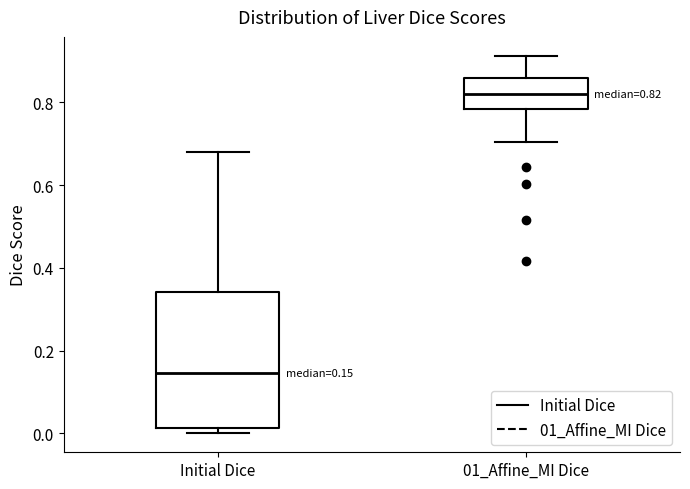

Comparing the boxes themselves (not the whiskers), which one is the tallest?

Initial Dice